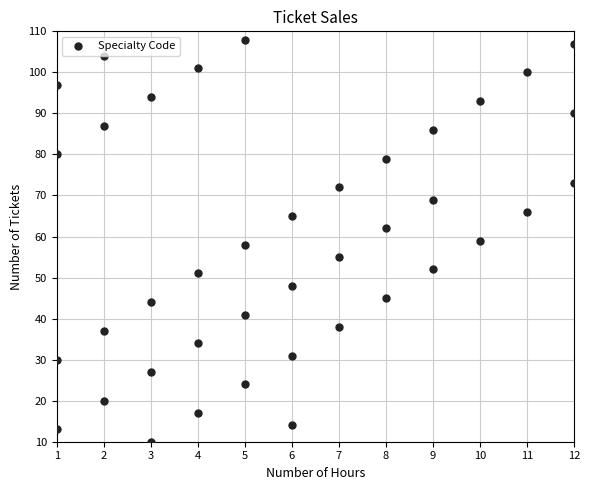

What is the range of X values (max minus min)?

11